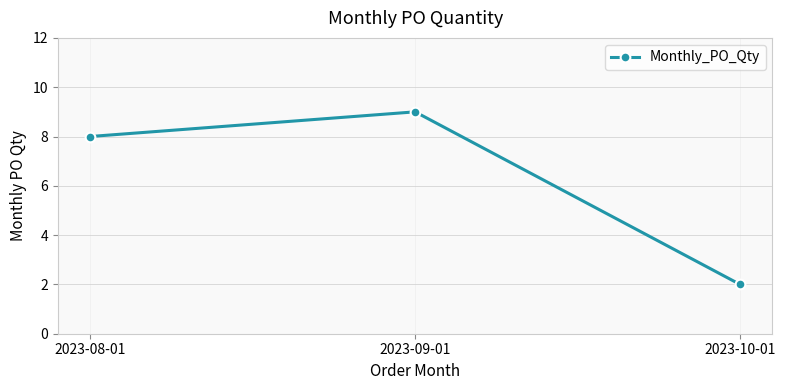

How many lines are shown in the chart?

1